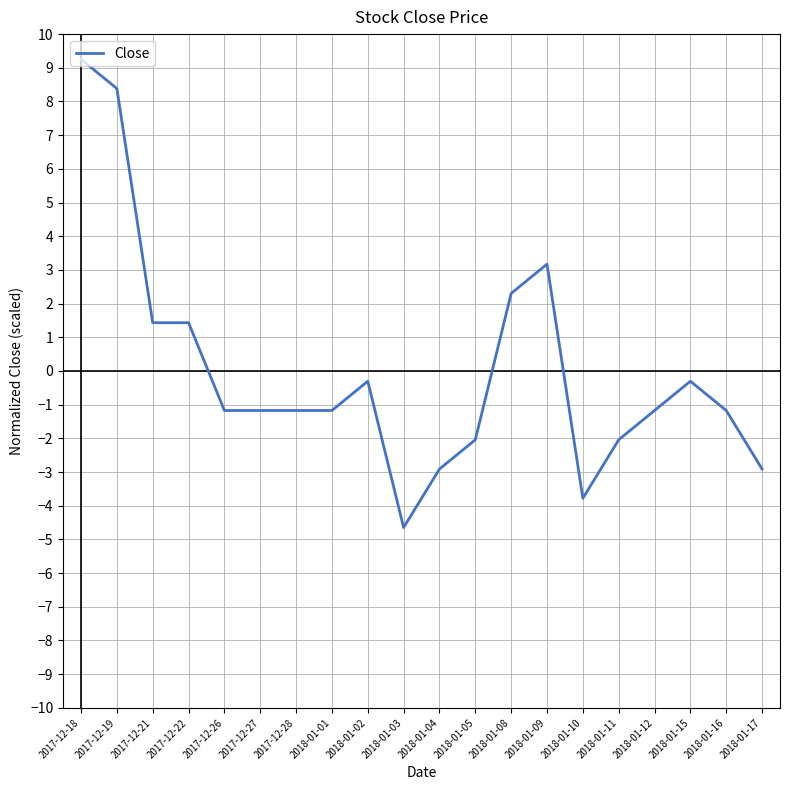

At which category does the chart reach its minimum across all series?

2018-01-03